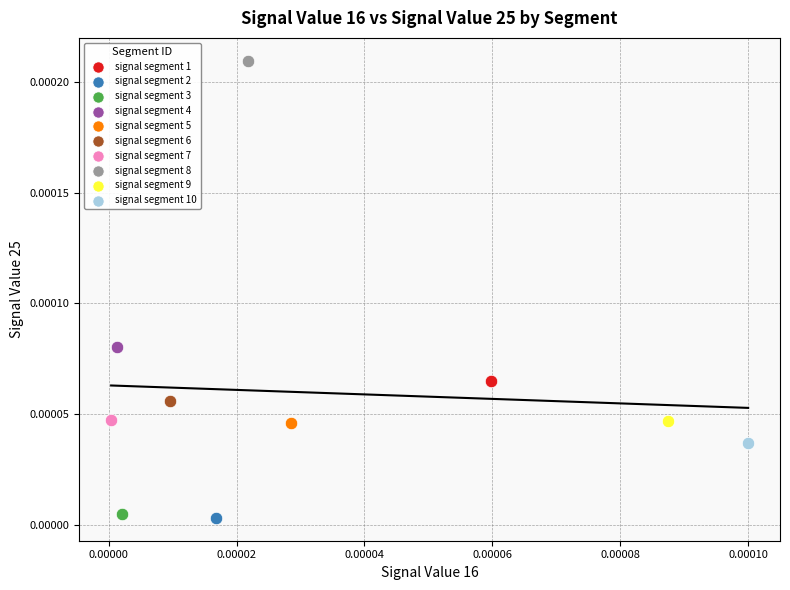

What are all the series names shown in the legend?

signal segment 1, signal segment 2, signal segment 3, signal segment 4, signal segment 5, signal segment 6, signal segment 7, signal segment 8, signal segment 9, signal segment 10